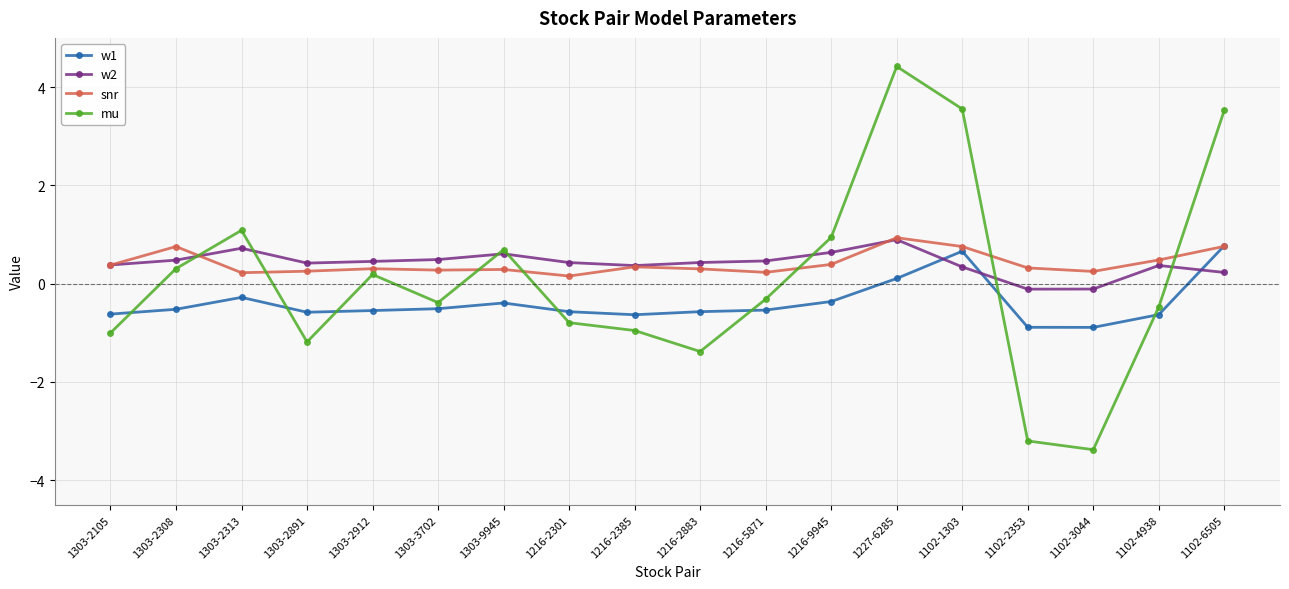

At which category does snr reach its first local peak?

1303-2308